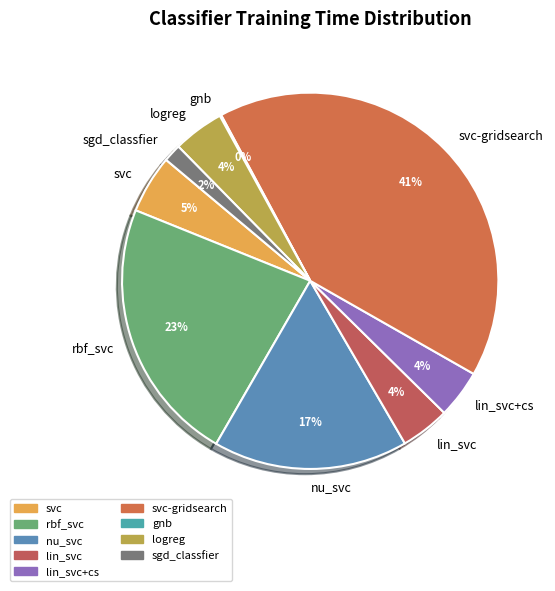

Which slice is the largest?

svc-gridsearch